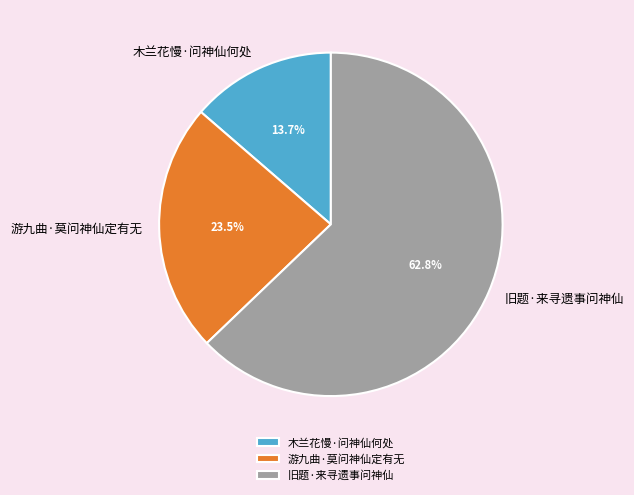

How much of the chart is everything except 木兰花慢·问神仙何处?

86.3%